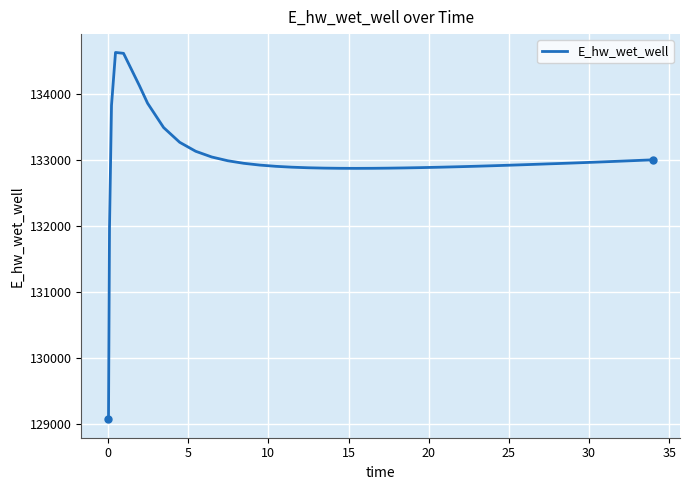

What is the maximum value shown in the chart?

134625.1